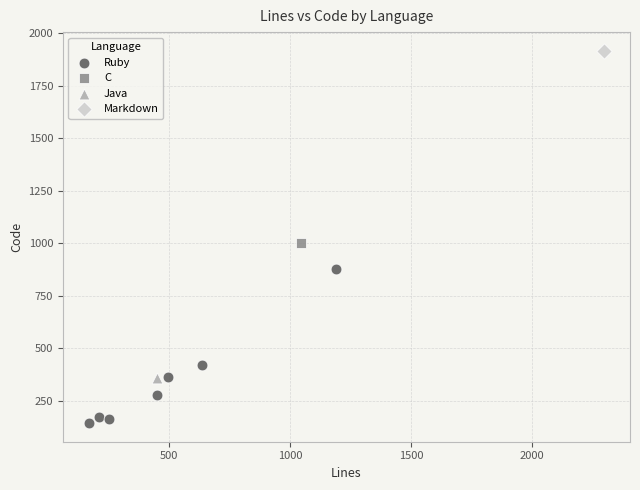

What are all the series names shown in the legend?

Ruby, C, Java, Markdown